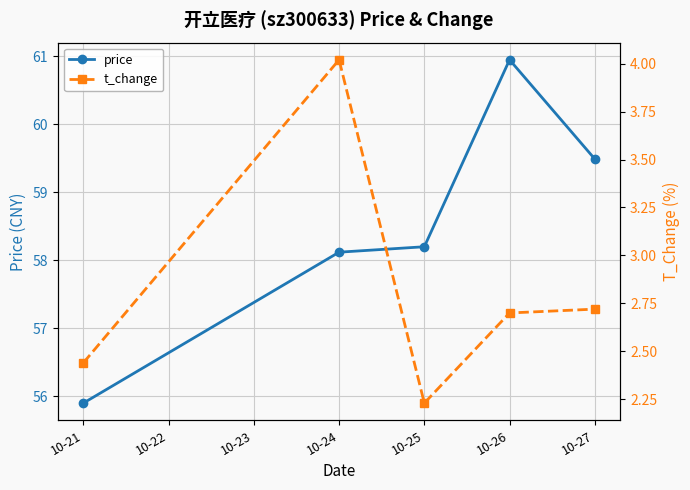

What is the value of the price point at the 2nd from the left?

58.1